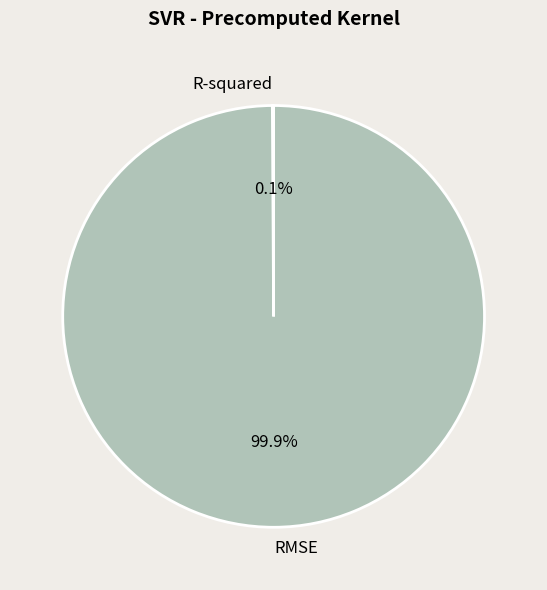

Which category has the biggest portion of the pie?

RMSE